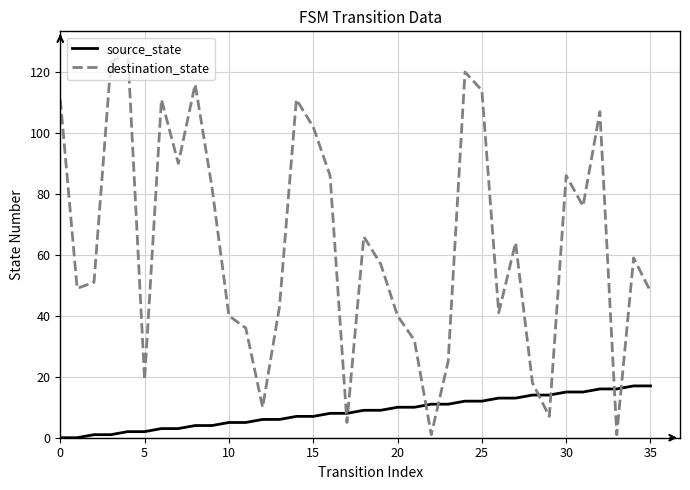

What is the sum of all destination_state values?

2274